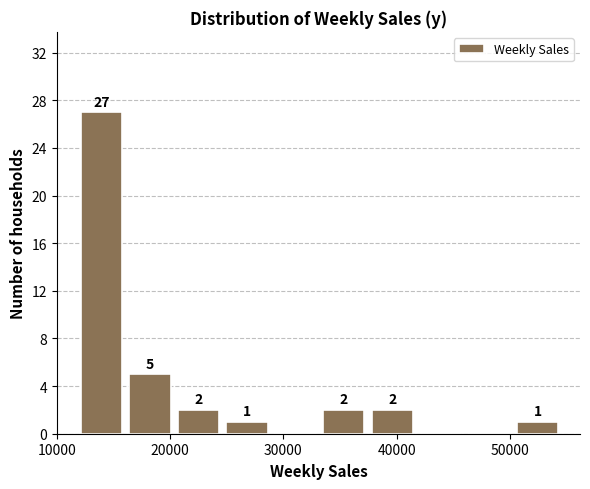

Over which range of the x-axis is the bar tallest?

12000 to 16000